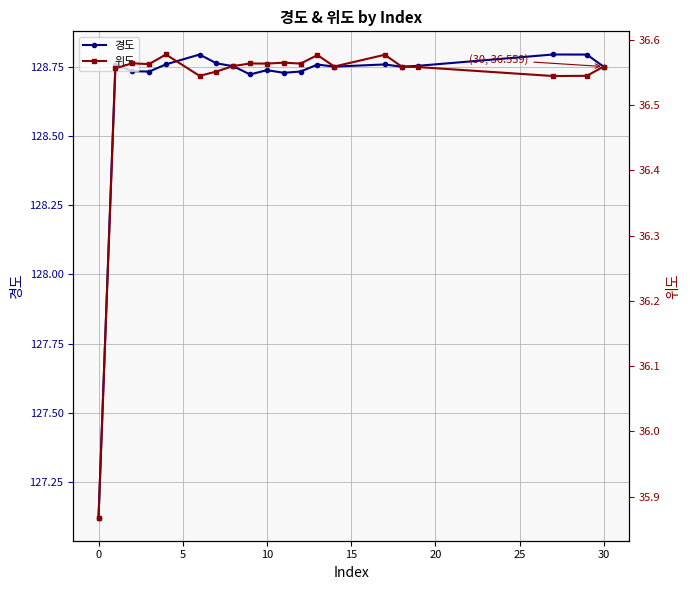

What is the total value across all series at 10?

165.3